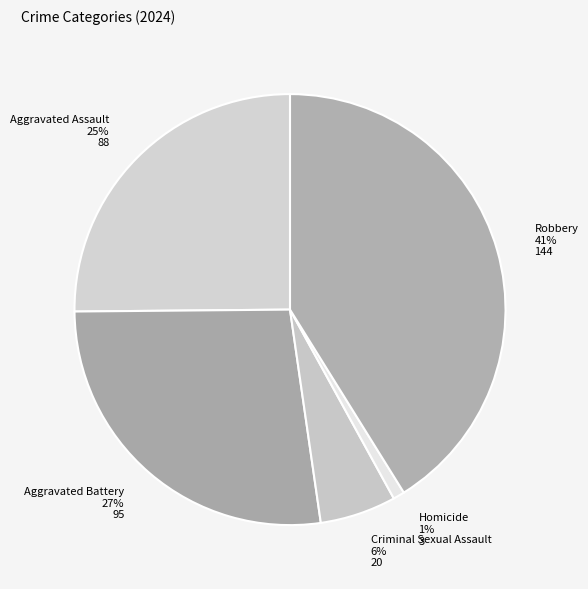

To the nearest percent, what is the average slice percentage?

20%